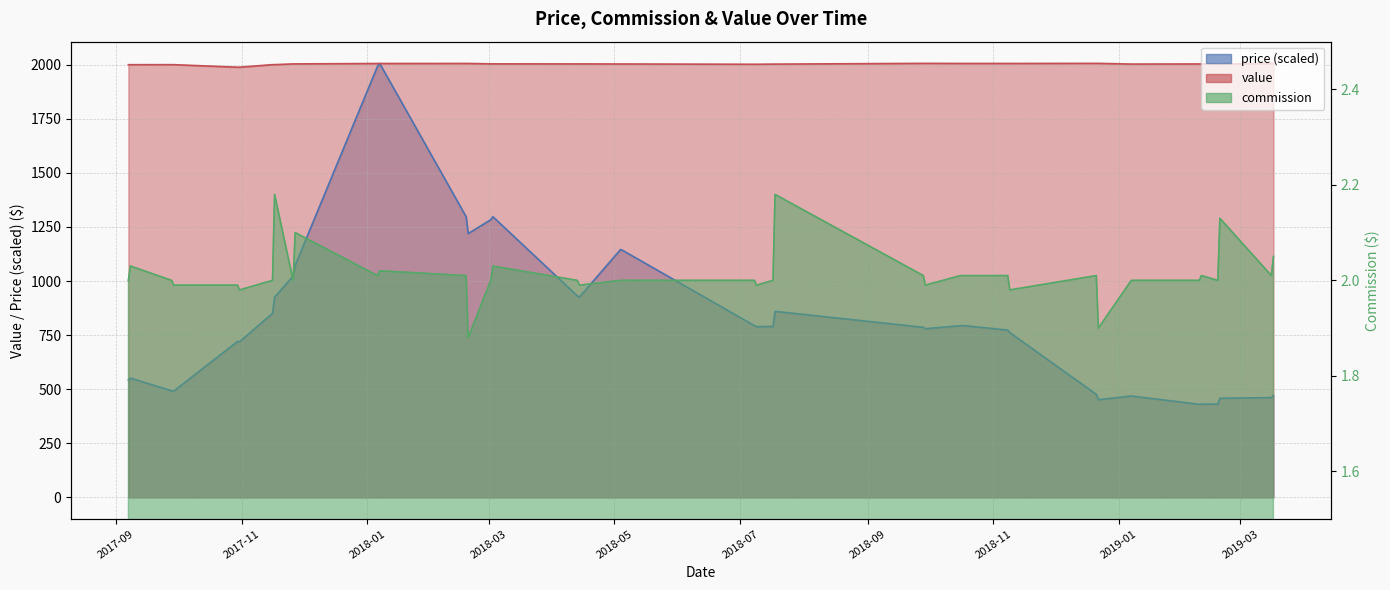

At which label does price first exceed 788?

2017-11-16